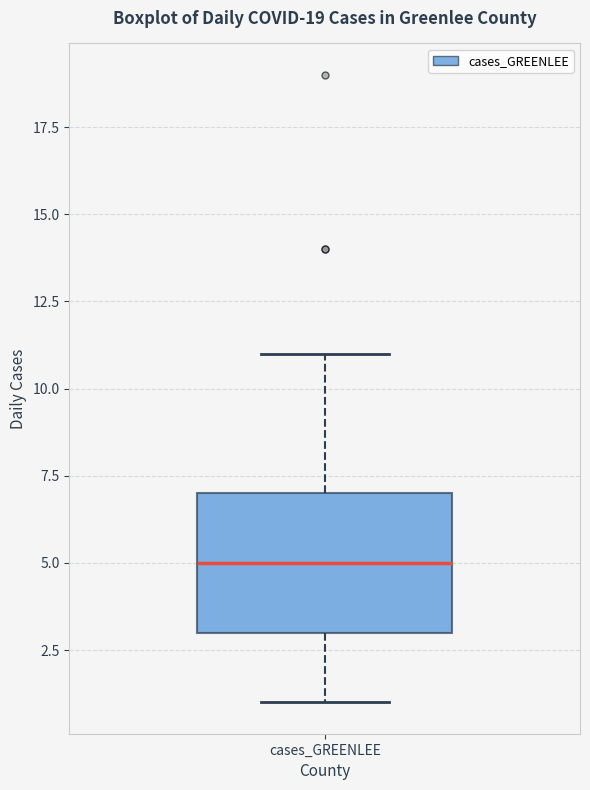

Transcribe this box plot: give where the median line is, the range the box spans, and where the two whiskers end, as read against the y-axis. The values are not printed on the chart, so give them approximately, as read against the axis.

median 5, box 3 to 7, whiskers 1 to 11